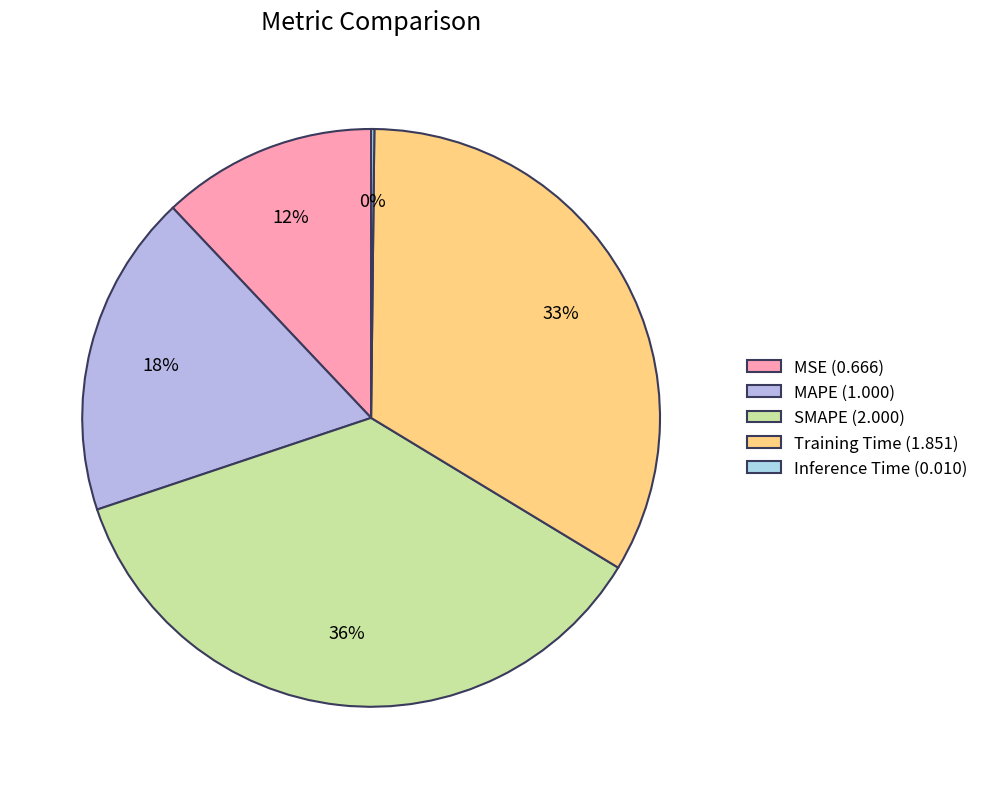

Which slice is the smallest?

Inference Time